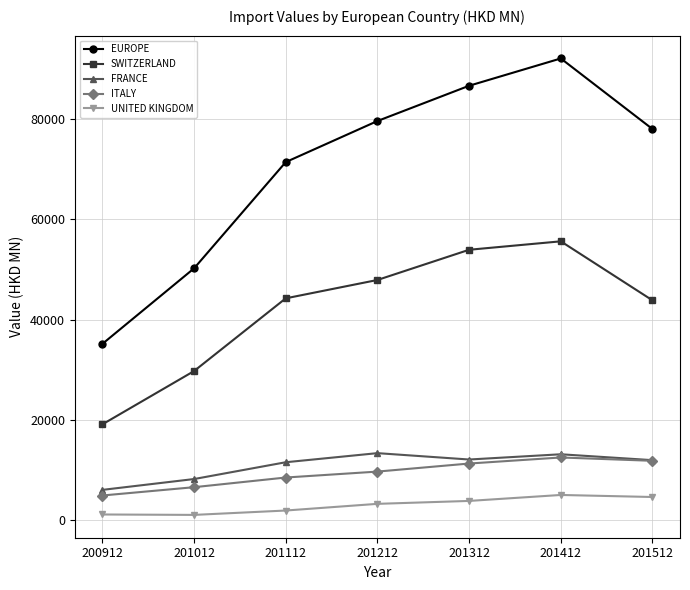

What is the difference between the highest and lowest values at 201212?

76365.0